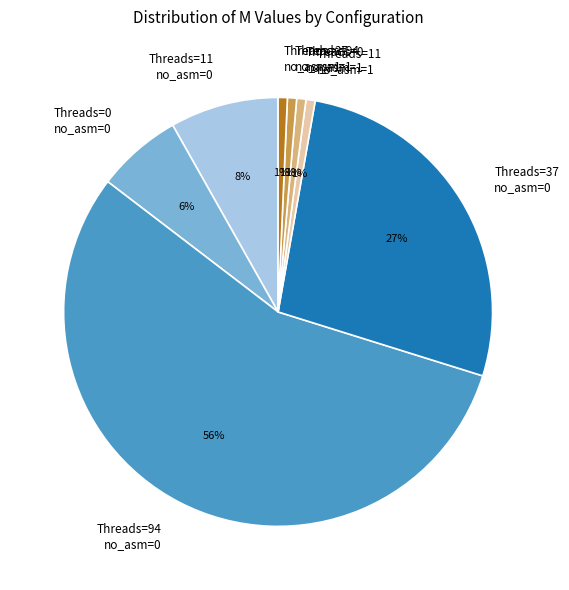

The Threads=0 no_asm=0 slice represents 6% of the pie. True or false?

True